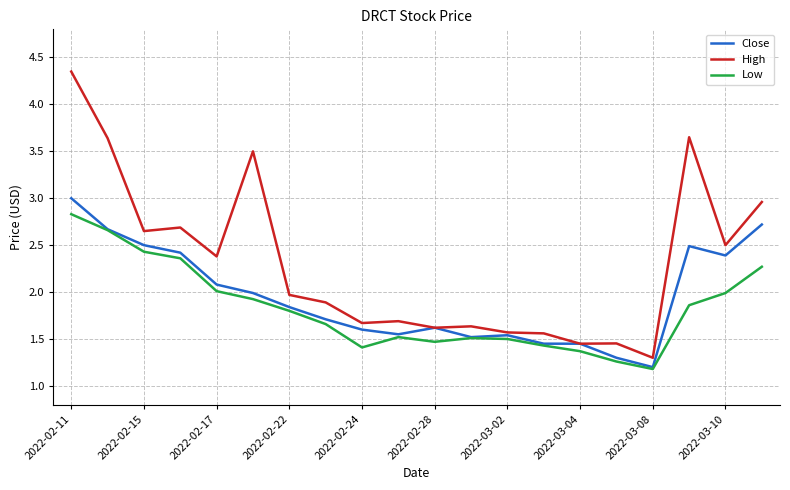

Which series has the largest total across all categories?

High